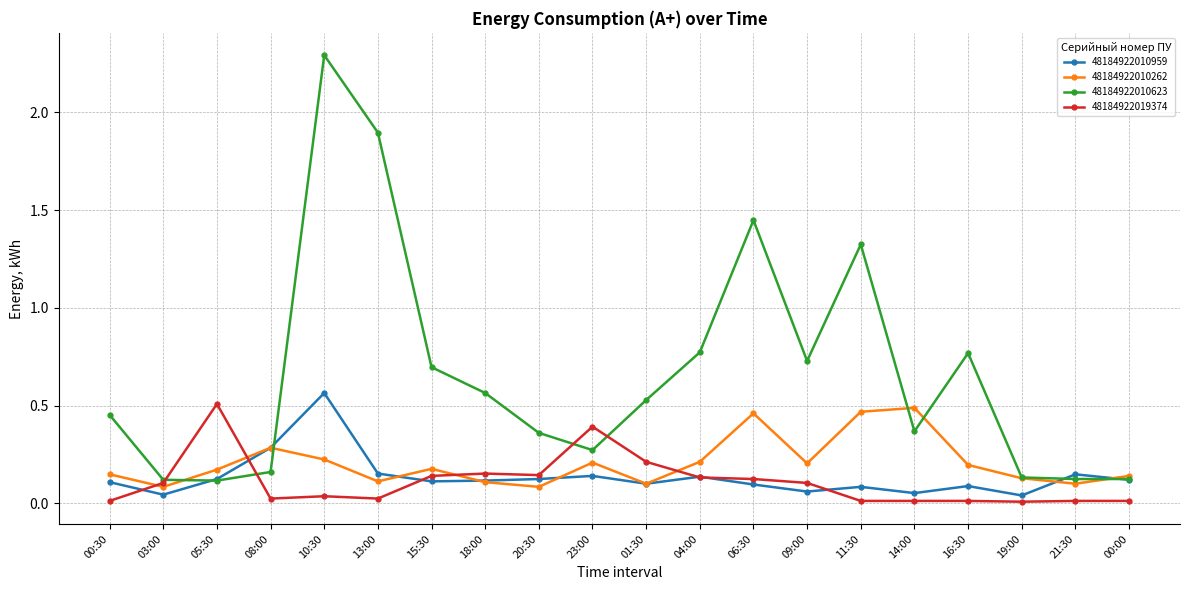

Is it true that 48184922010623 equals 1.0 at 09:00?

False